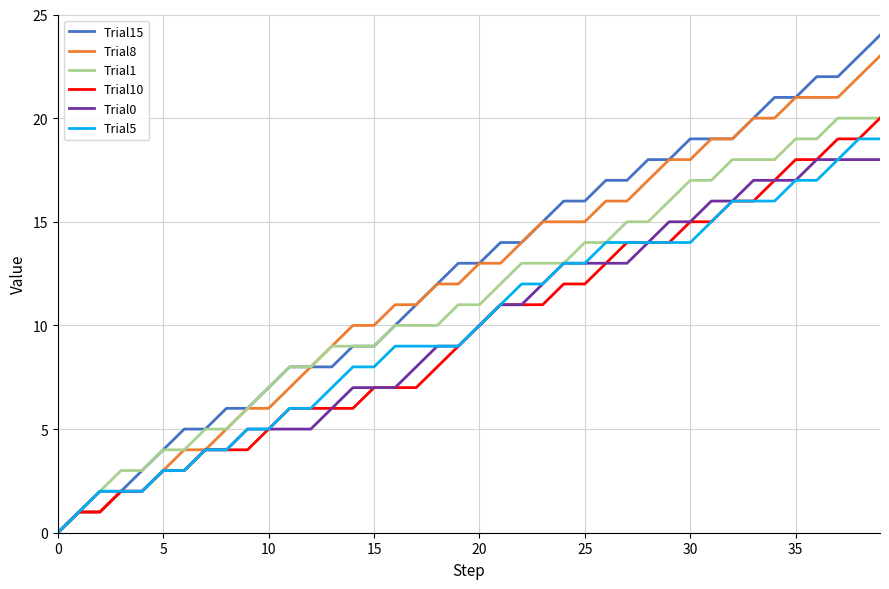

What is the greatest value displayed?

24